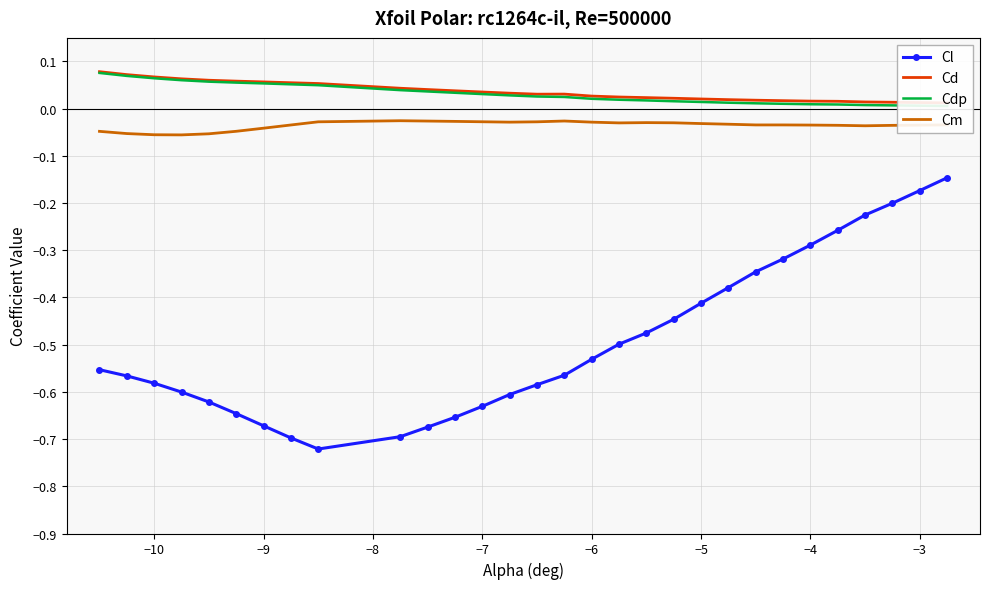

True or false: Cm and Cl cross at least once.

False